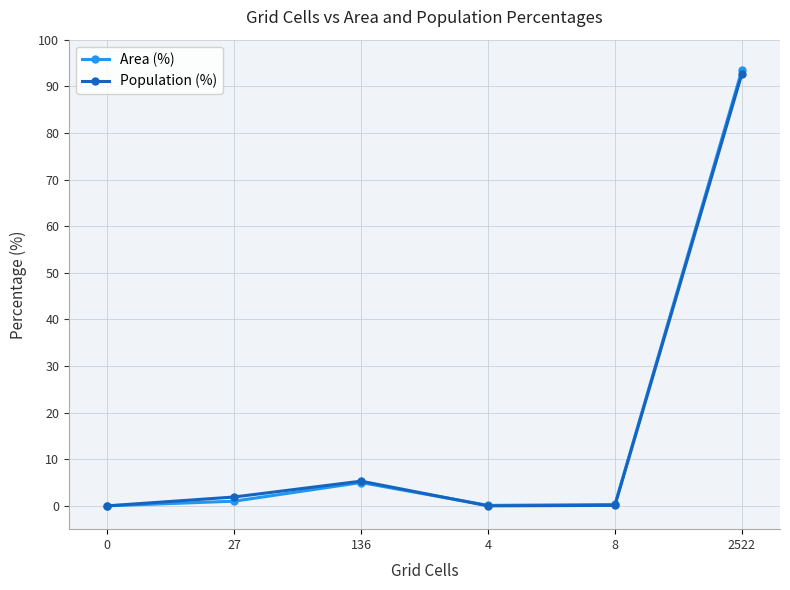

Which category has the highest value in the Population (%) series?

2522